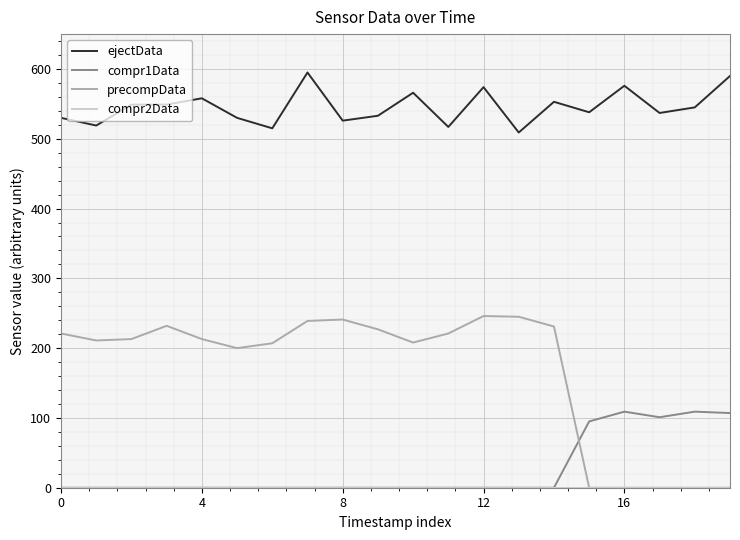

Is this an area chart (filled region under the line)?

No